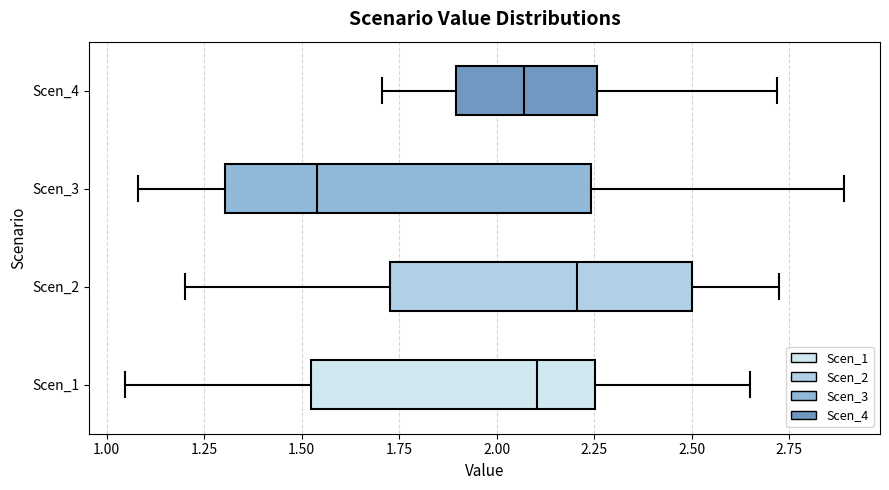

Reading bottom to top, read every box against the x-axis: the position of its median line, the range the box covers, and the ends of its whiskers. The values are not printed on the chart, so give them approximately, as read against the axis.

Scen_1: median 2.10, box 1.50 to 2.25, whiskers 1.05 to 2.65
Scen_2: median 2.20, box 1.75 to 2.50, whiskers 1.20 to 2.70
Scen_3: median 1.55, box 1.30 to 2.25, whiskers 1.10 to 2.90
Scen_4: median 2.05, box 1.90 to 2.25, whiskers 1.70 to 2.70